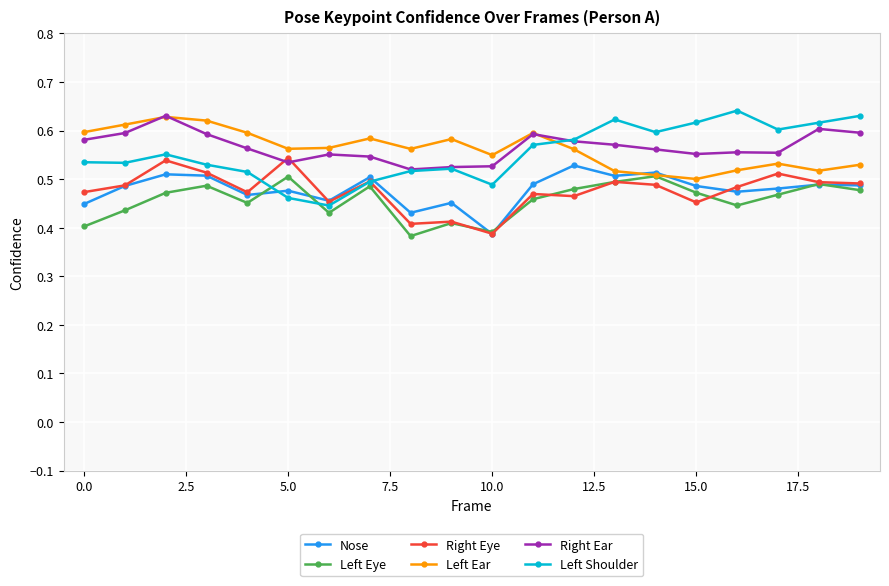

How many intersections are there between Right Eye and Right Ear?

2